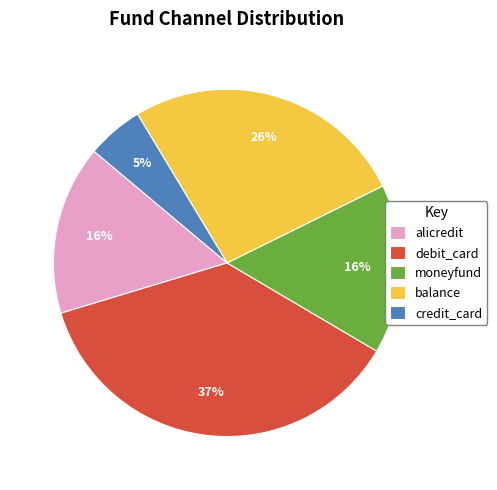

To the nearest percent, what is the combined percentage of debit_card and alicredit?

53%